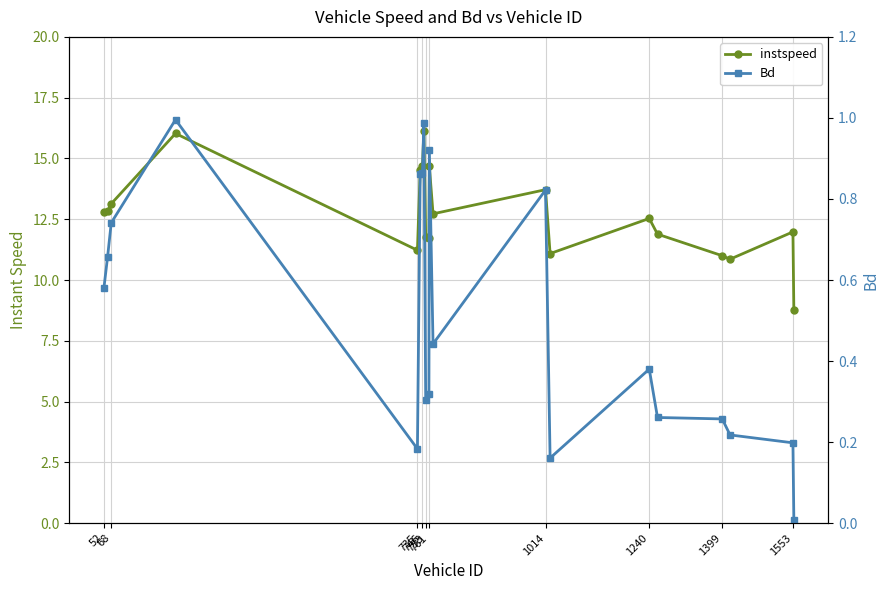

Is this an area chart (filled region under the line)?

No